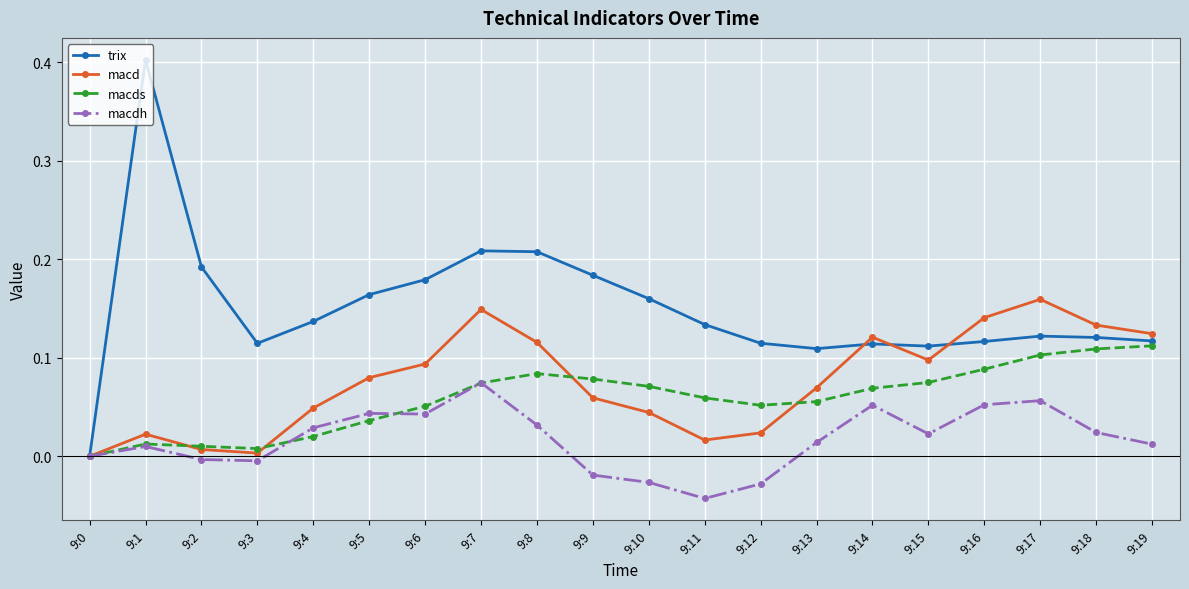

Which series has the largest total across all categories?

trix